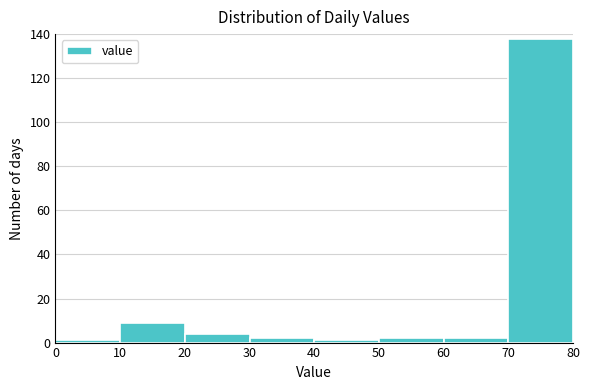

Reading left to right, list every bar in this chart as the range it spans on the x-axis followed by its height. The values are not printed on the chart, so give them approximately, as read against the axis.

0 to 10: under 2
10 to 20: 10
20 to 30: 4
30 to 40: 2
40 to 50: under 2
50 to 60: 2
60 to 70: 2
70 to 80: 138